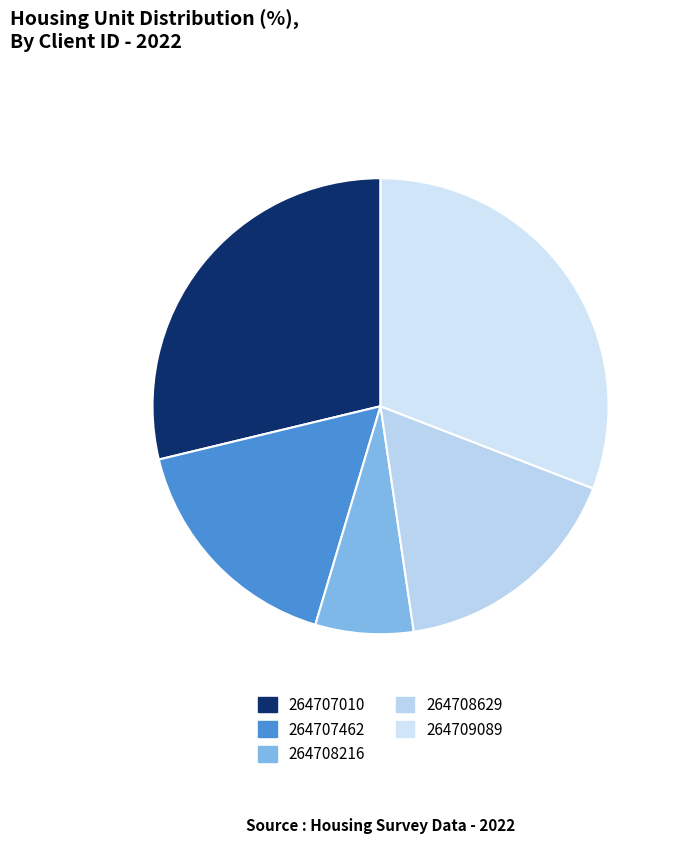

The 264708629 slice represents 31% of the pie. True or false?

False